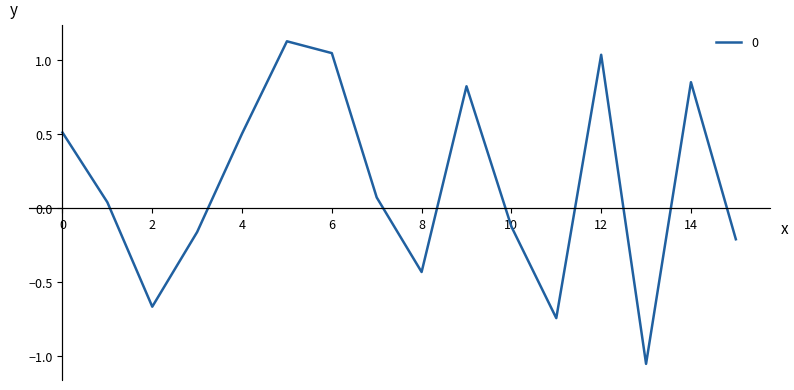

Count the number of categories in the chart.

16